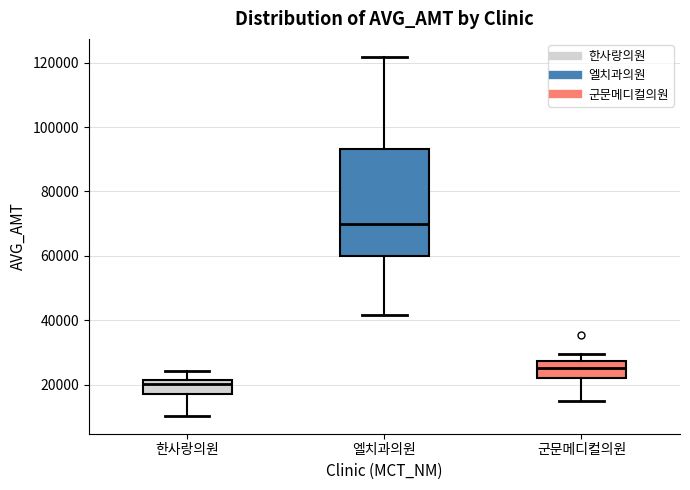

Where is the upper edge of the box for 엘치과의원 on the y-axis? The values are not printed on the chart, so give them approximately, as read against the axis.

94000